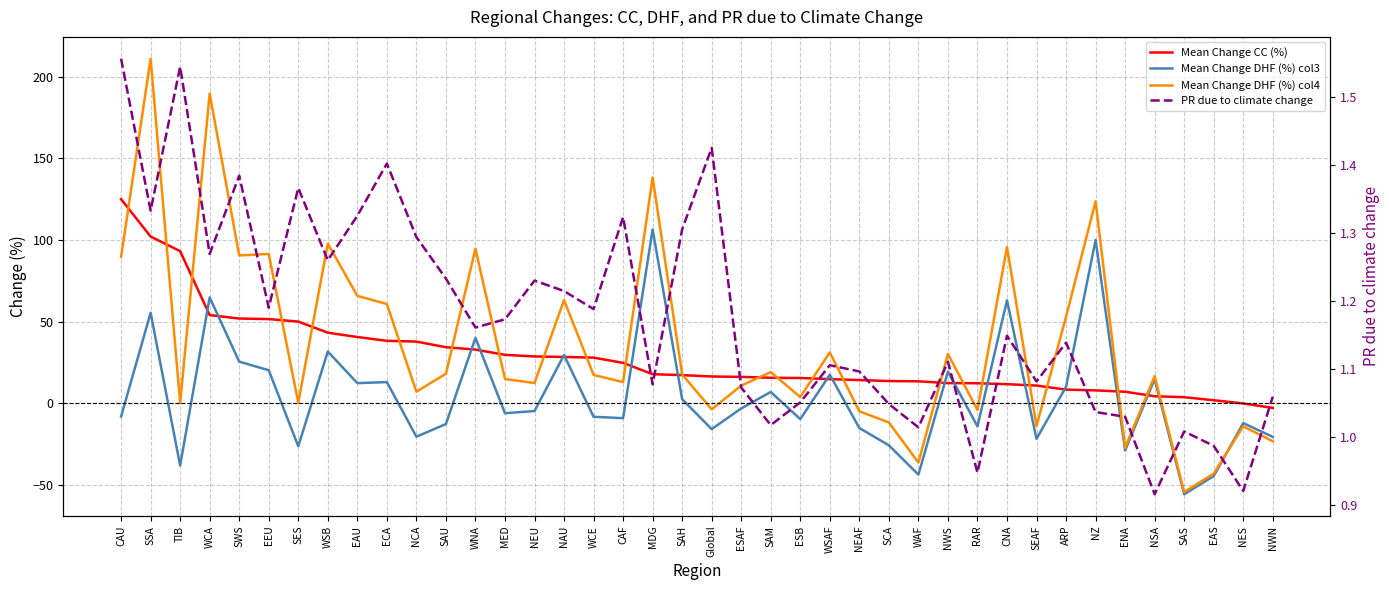

What is the sum of all Mean Change DHF (%) col4 values?

1441.8